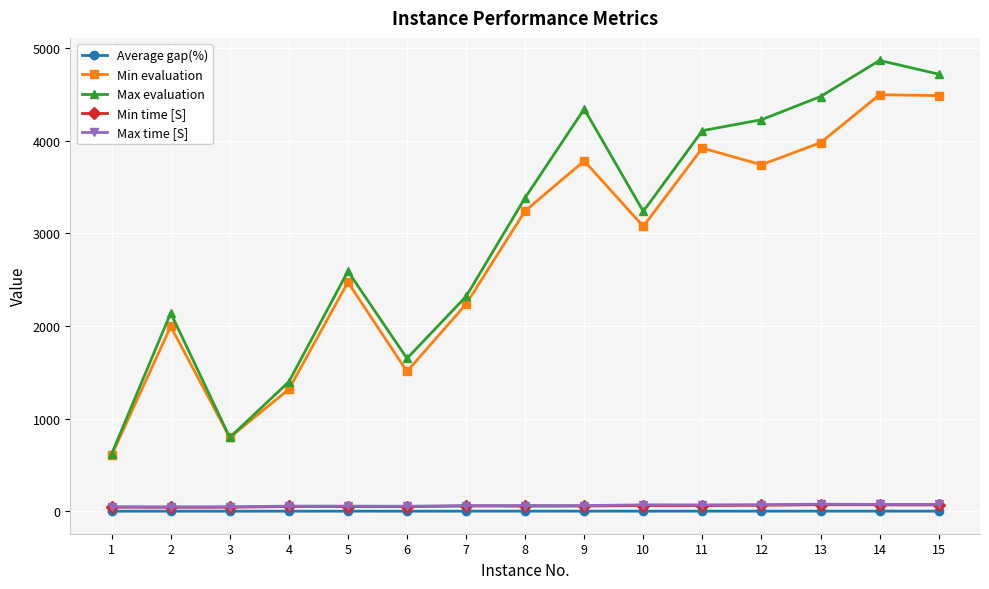

True or false: Max time [S] has more than 0 points higher than both neighbors.

True